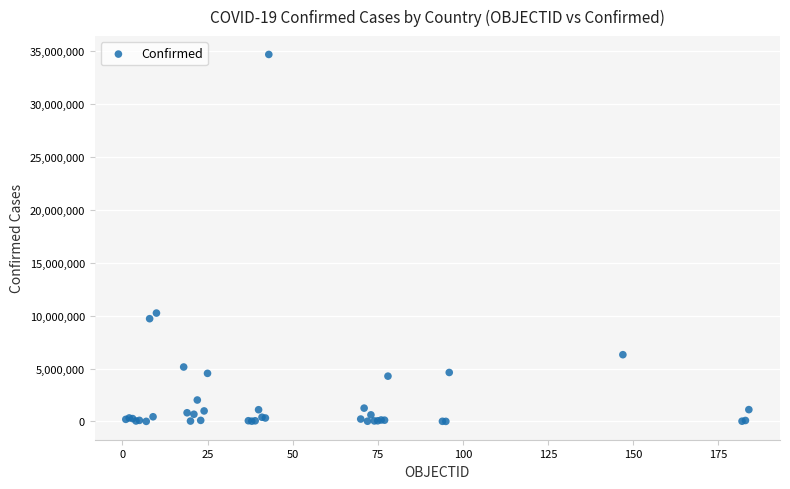

What Y value in the scatter plot is closest to 17340053?

10240631